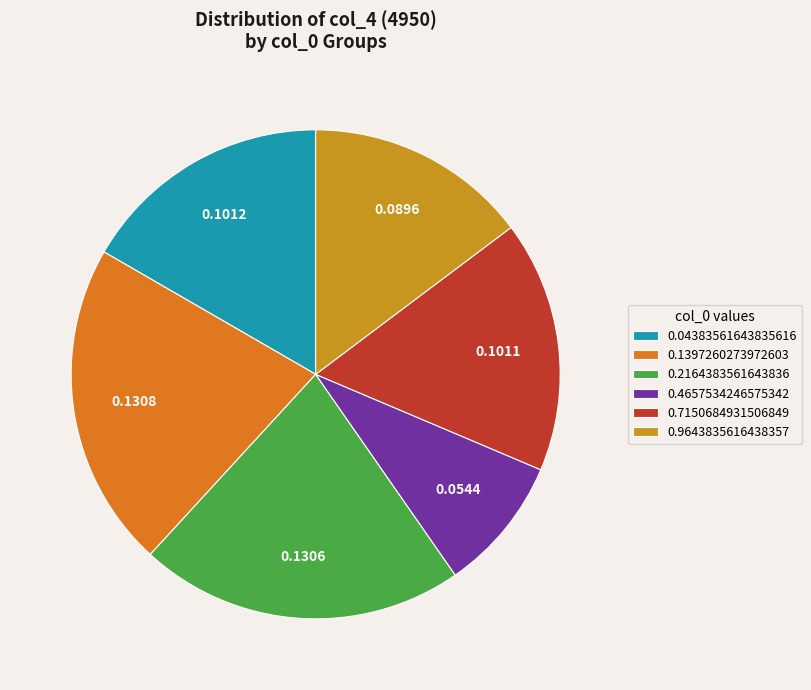

How many slices are in this pie chart?

6